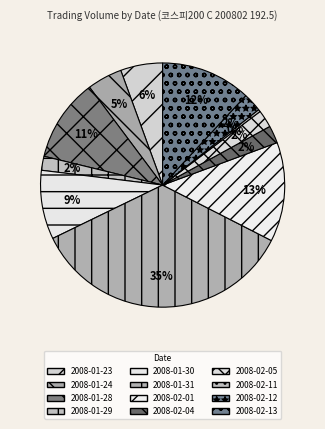

The 2008-01-29 slice represents 1% of the pie. True or false?

False